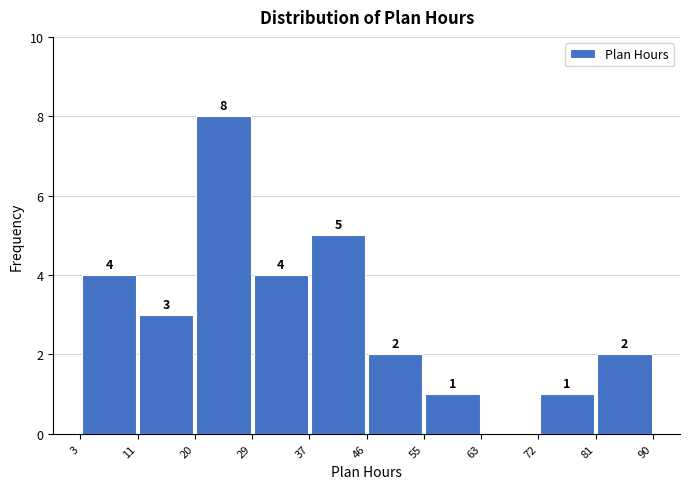

Which range on the x-axis has the tallest bar?

20 to 29